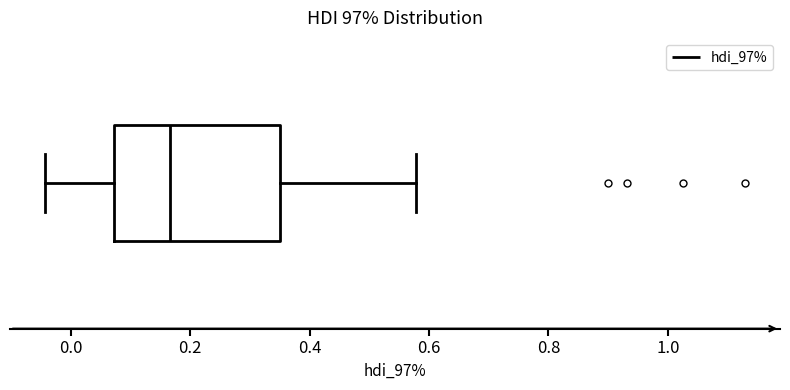

Where is the right edge of the box on the x-axis? The values are not printed on the chart, so give them approximately, as read against the axis.

0.36